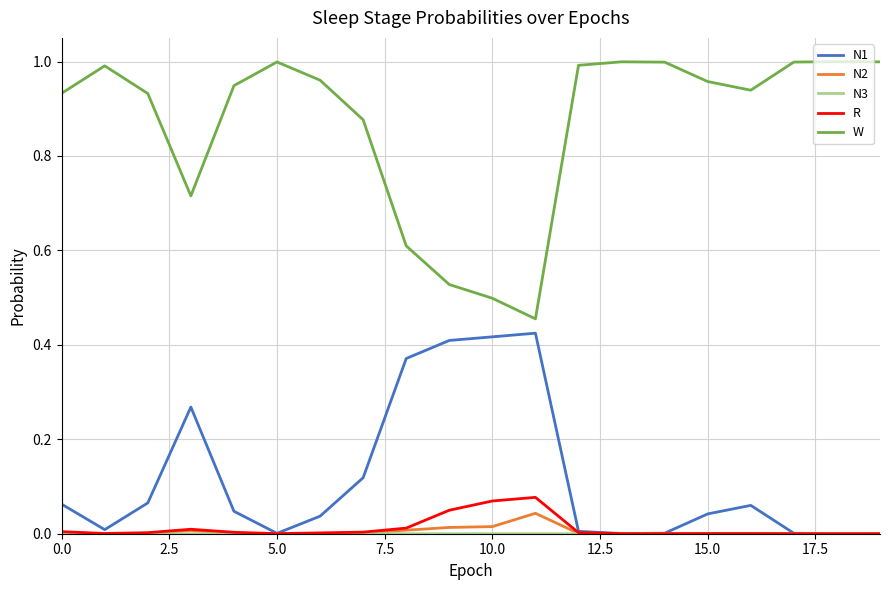

Which series has the largest range (max minus min)?

W